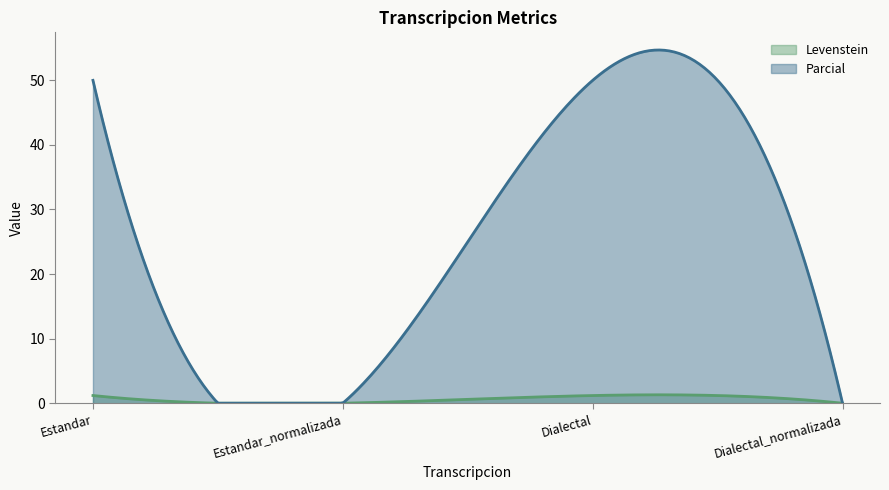

At which label does Levenstein reach its minimum?

Estandar_normalizada